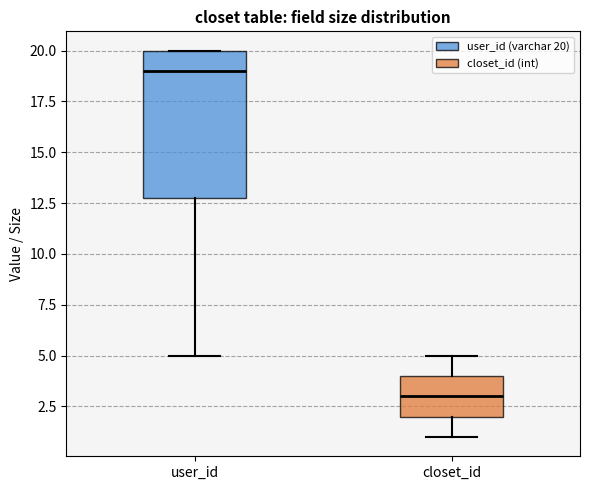

Where does the median line of the box for user_id sit on the y-axis? The values are not printed on the chart, so give them approximately, as read against the axis.

19